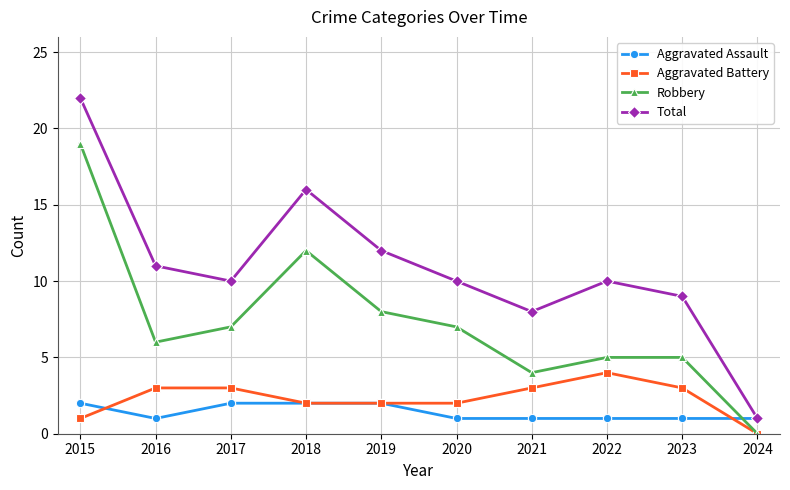

How many Aggravated Battery values are between 2 and 3?

7